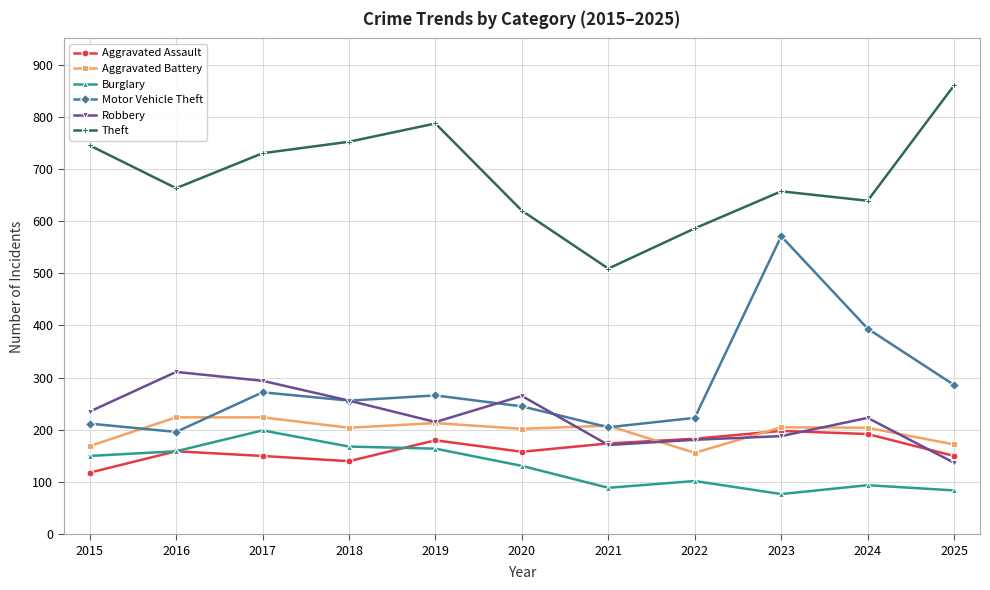

What is the sum of the Theft values at 2019 and 2022?

1373